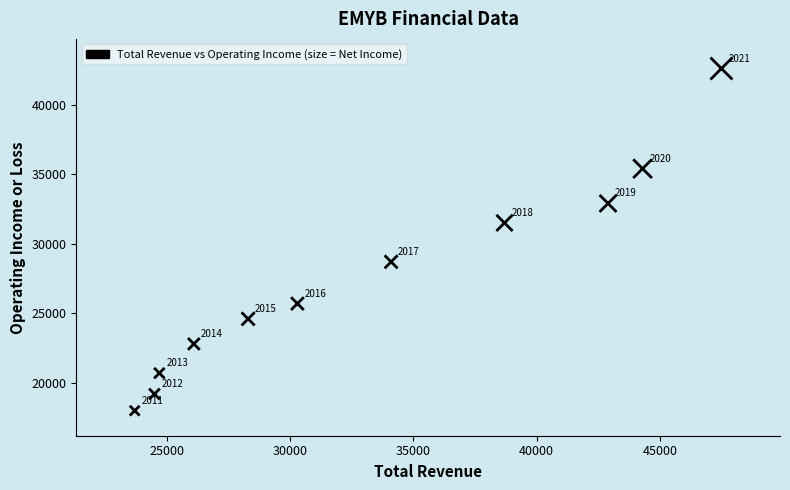

What is the average X value?

33191